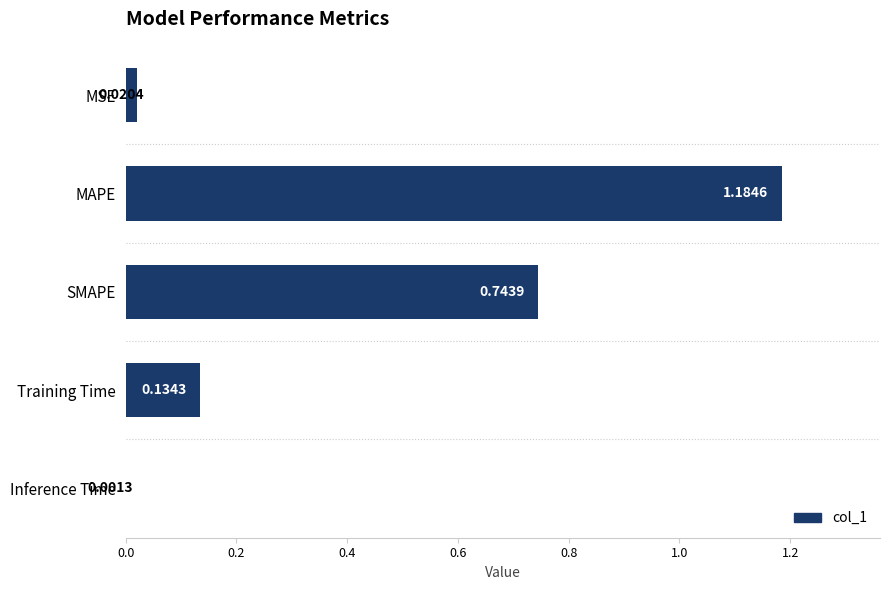

What is the change in value from SMAPE to Training Time?

-0.6